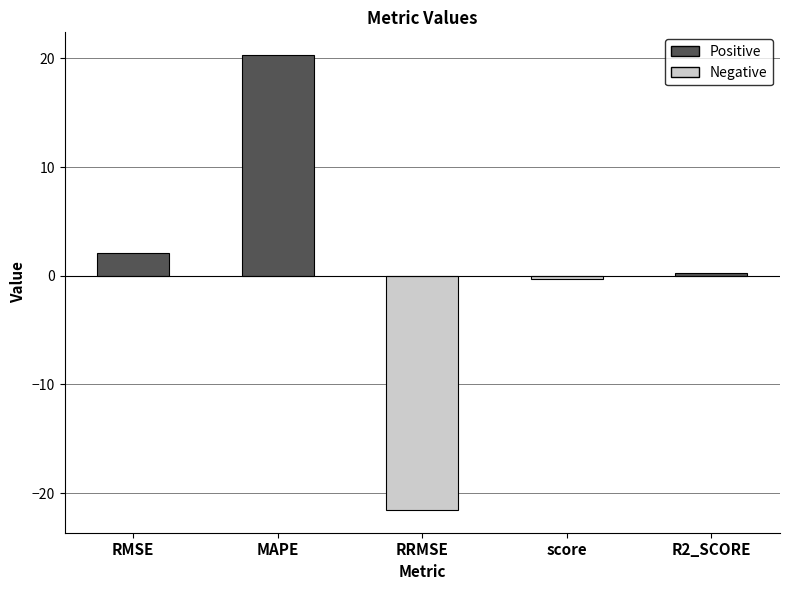

What is the minimum value shown in the chart?

-21.6